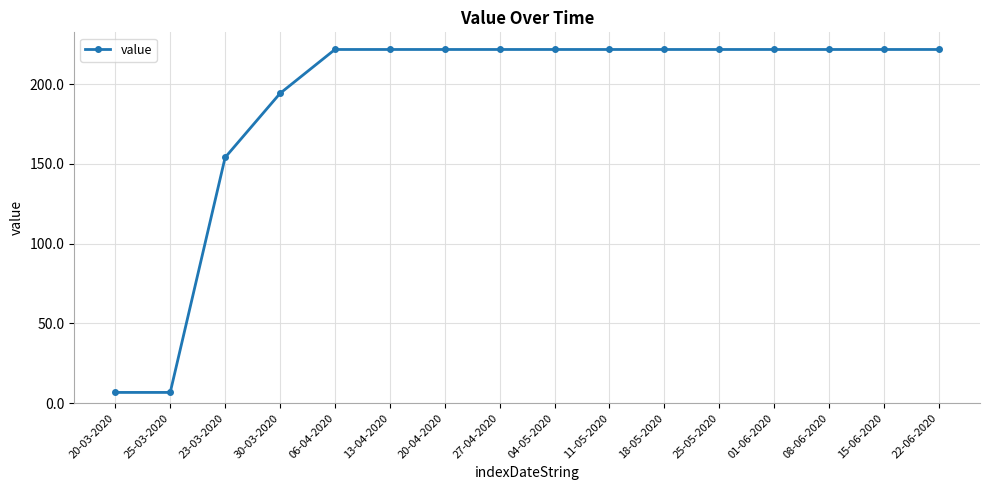

Which has a higher value, 20-03-2020 or 06-04-2020?

06-04-2020